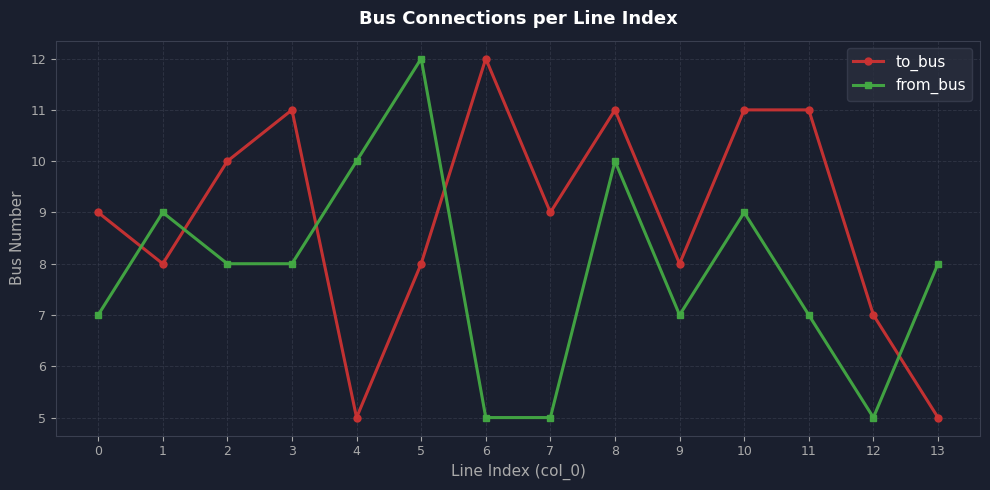

What are all the series names shown in the legend?

to_bus, from_bus